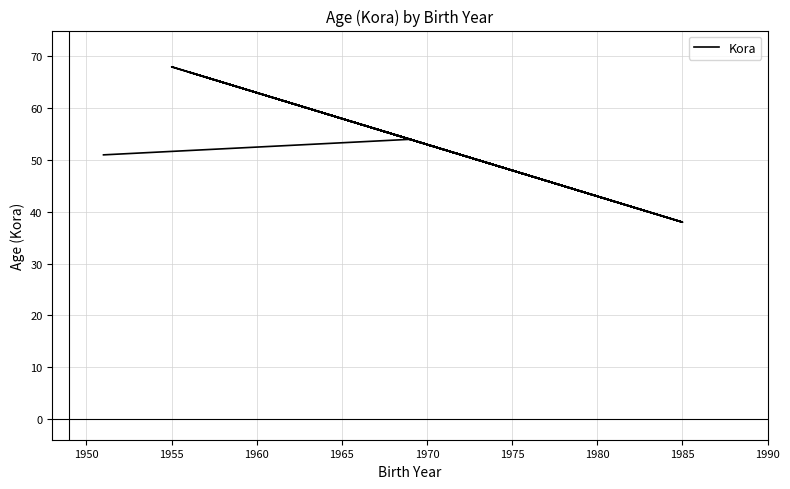

How many interior local peaks (higher than both neighbors) does the data have?

7